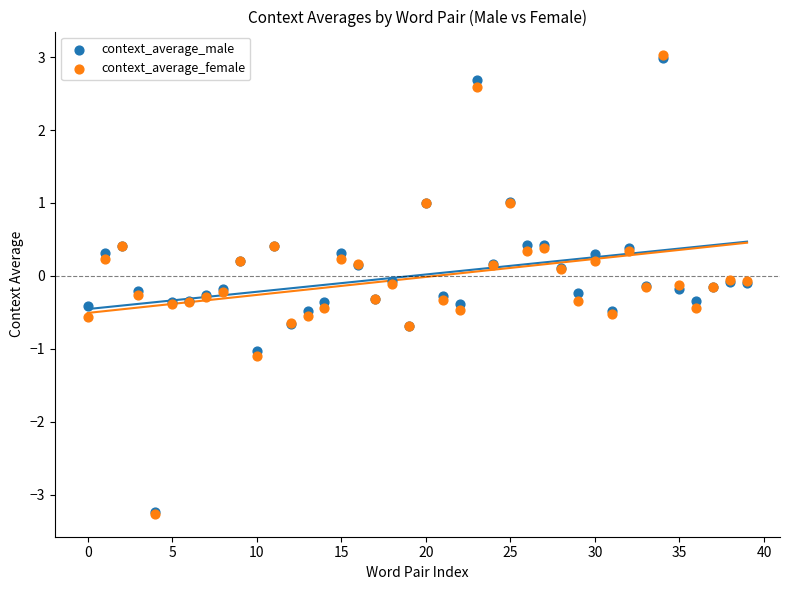

Which series has the largest Y range (max minus min)?

context_average_female